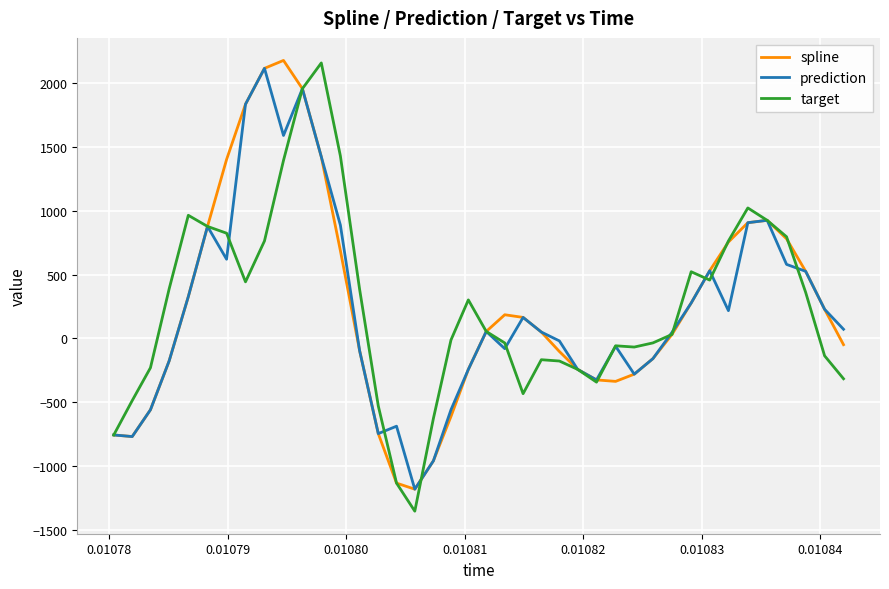

What is the lowest value of the spline series?

-1178.8